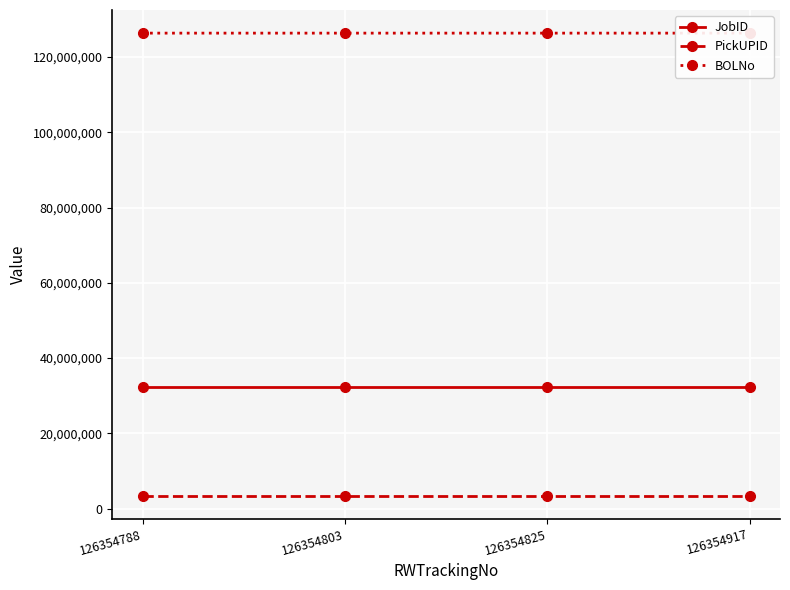

True or false: JobID and PickUPID intersect in this chart.

False